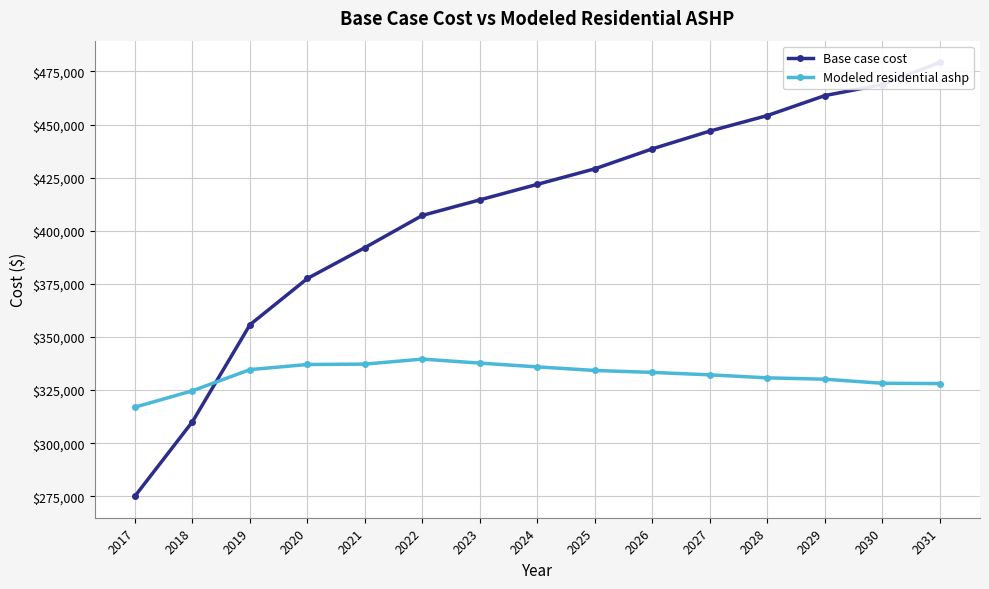

What are all the series names shown in the legend?

Base case cost, Modeled residential ashp